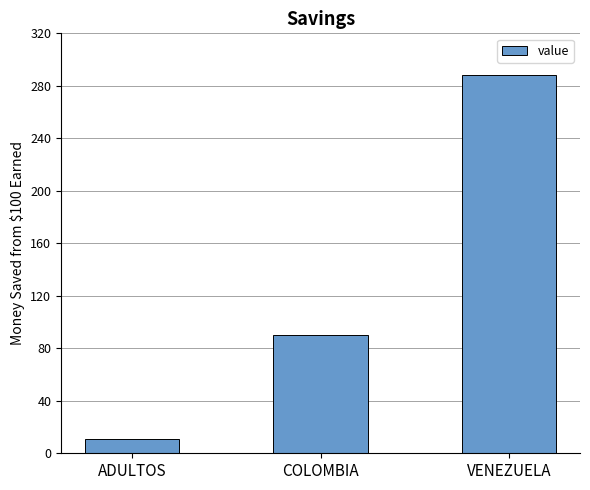

What is the label of the 3rd bar from the left?

VENEZUELA